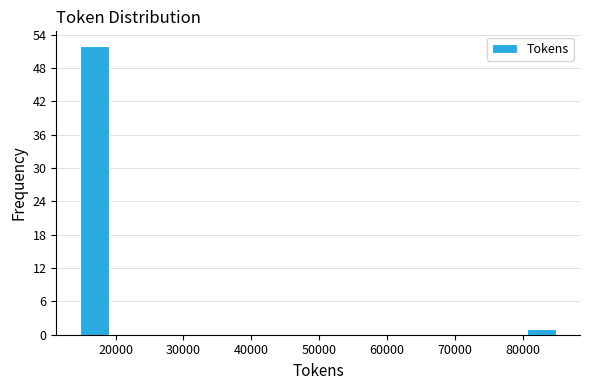

Reading left to right, list every bar in this chart as the range it spans on the x-axis followed by its height. Neither the bar edges nor the heights are printed on the chart, so give them approximately, as read against the axes.

15000 to 19000: 52
19000 to 24000: 0
24000 to 29000: 0
29000 to 34000: 0
34000 to 38000: 0
38000 to 43000: 0
43000 to 48000: 0
48000 to 52000: 0
52000 to 57000: 0
57000 to 62000: 0
62000 to 67000: 0
67000 to 71000: 0
71000 to 76000: 0
76000 to 81000: 0
81000 to 85000: 1